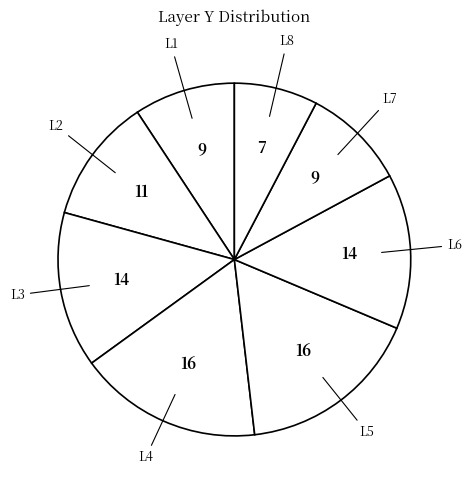

How many slices are in this pie chart?

8